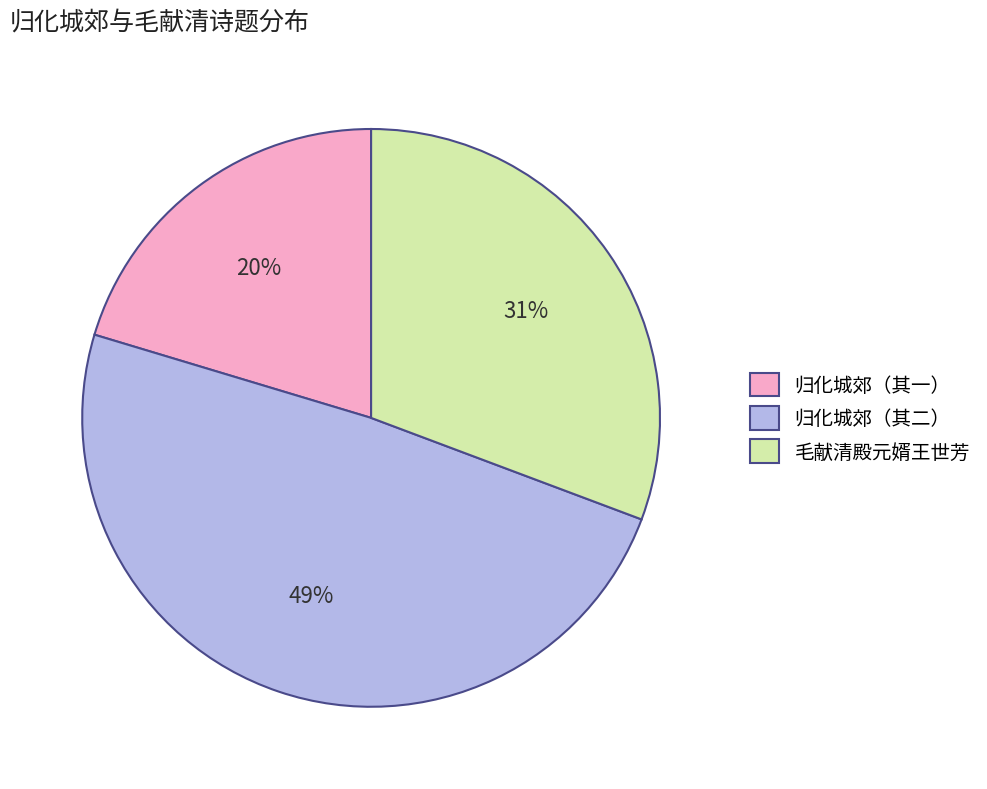

Between 毛献清殿元婿王世芳 and 归化城郊（其二）, which is larger?

归化城郊（其二）